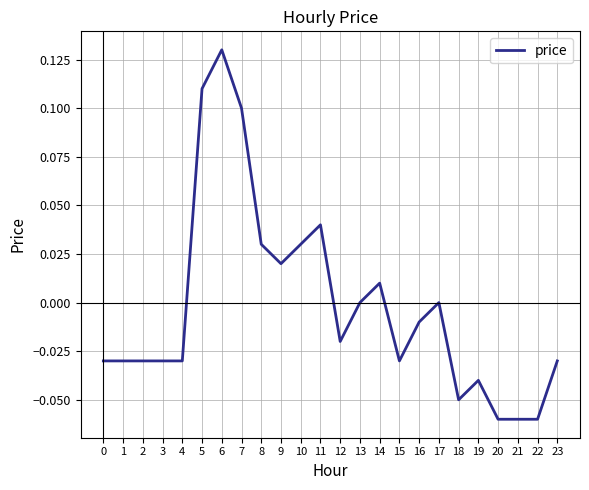

At which category does the chart reach its peak across all series?

6